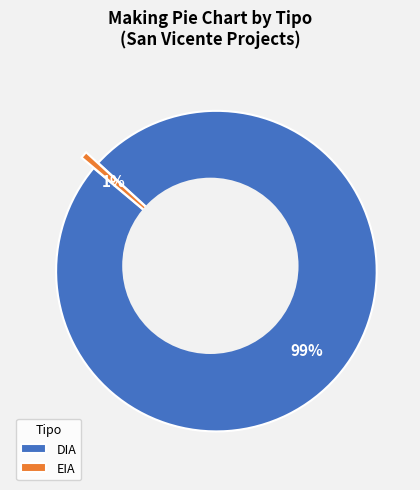

Do DIA and EIA together represent more than half of the pie?

Yes